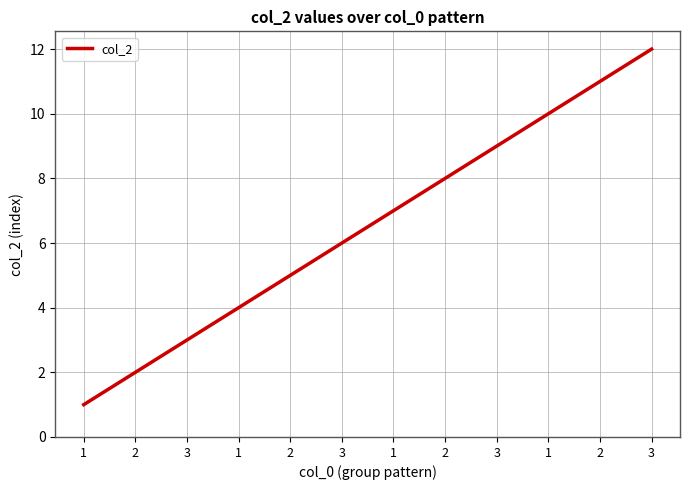

What is the difference between the maximum and minimum values?

11.0